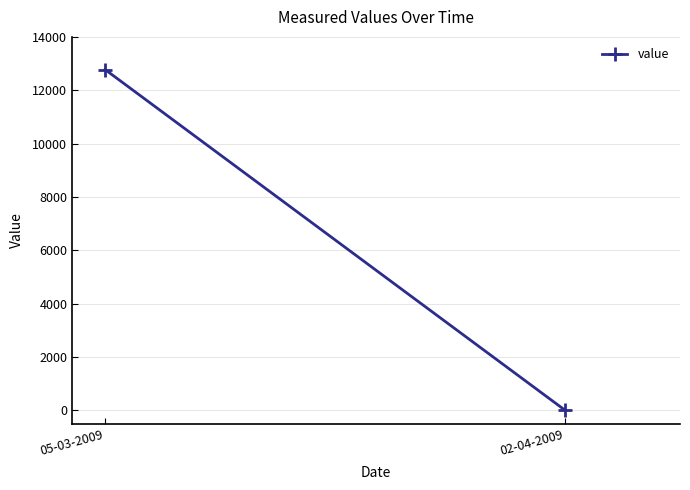

List the labels in order of value, smallest first.

02-04-2009, 05-03-2009